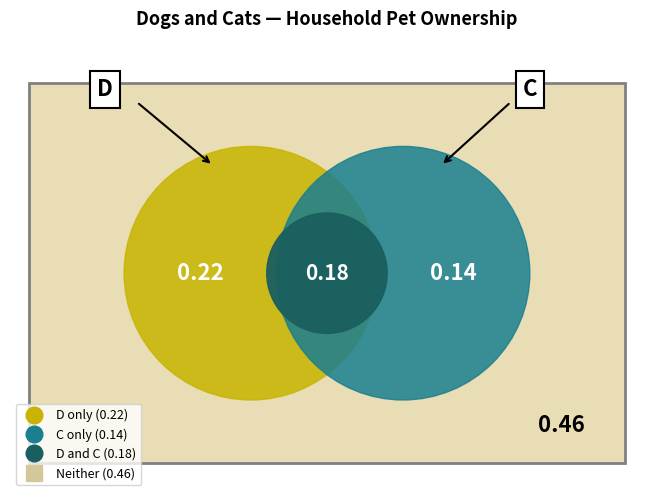

Combined, do 1 and 3 account for over 50%?

No